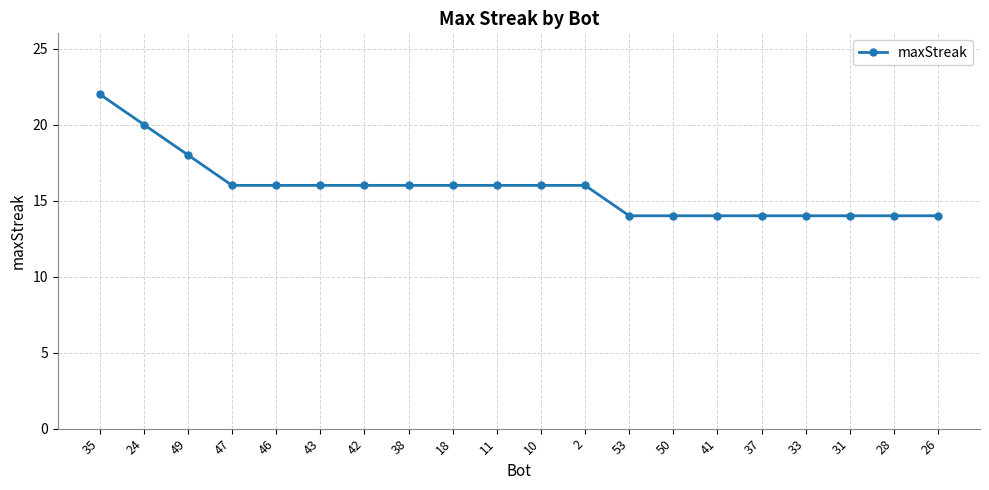

Reading left to right, transcribe all the data shown in this chart.

22	20	18	16	16	16	16	16	16	16	16	16	14	14	14	14	14	14	14	14